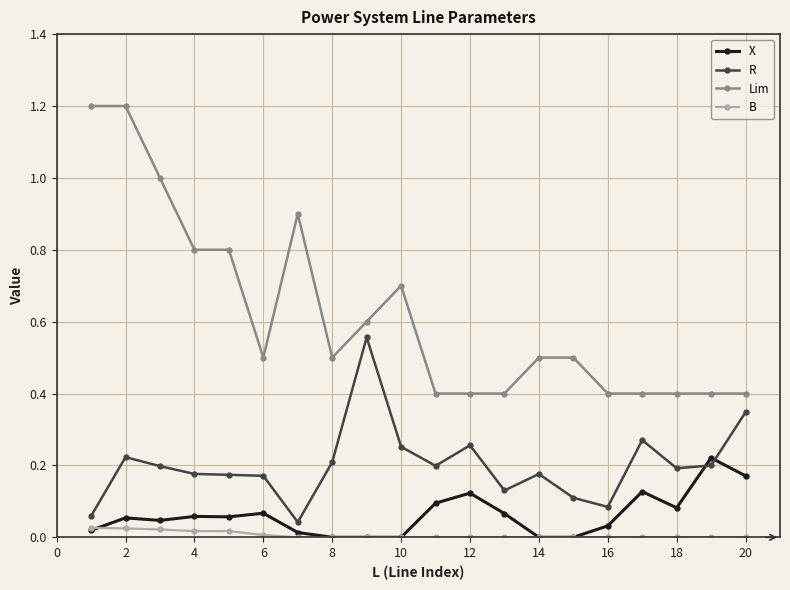

True or false: B and R cross at least once.

False